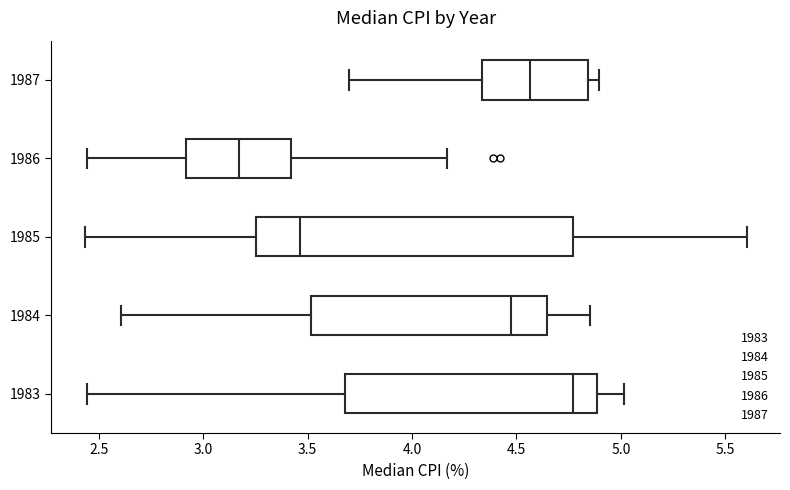

Reading bottom to top, transcribe this box plot: for each box, give where its median line is, the range the box spans, and where its two whiskers end, as read against the x-axis. The values are not printed on the chart, so give them approximately, as read against the axis.

1983: median 4.75, box 3.70 to 4.90, whiskers 2.45 to 5.00
1984: median 4.50, box 3.50 to 4.65, whiskers 2.60 to 4.85
1985: median 3.45, box 3.25 to 4.75, whiskers 2.45 to 5.60
1986: median 3.15, box 2.90 to 3.40, whiskers 2.45 to 4.15
1987: median 4.55, box 4.35 to 4.85, whiskers 3.70 to 4.90